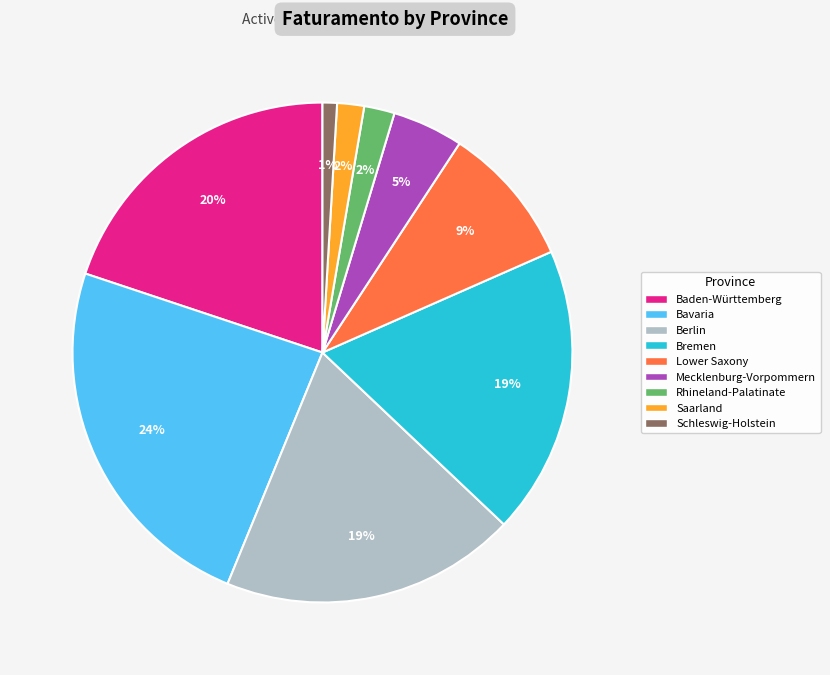

Does any single category account for the majority?

No